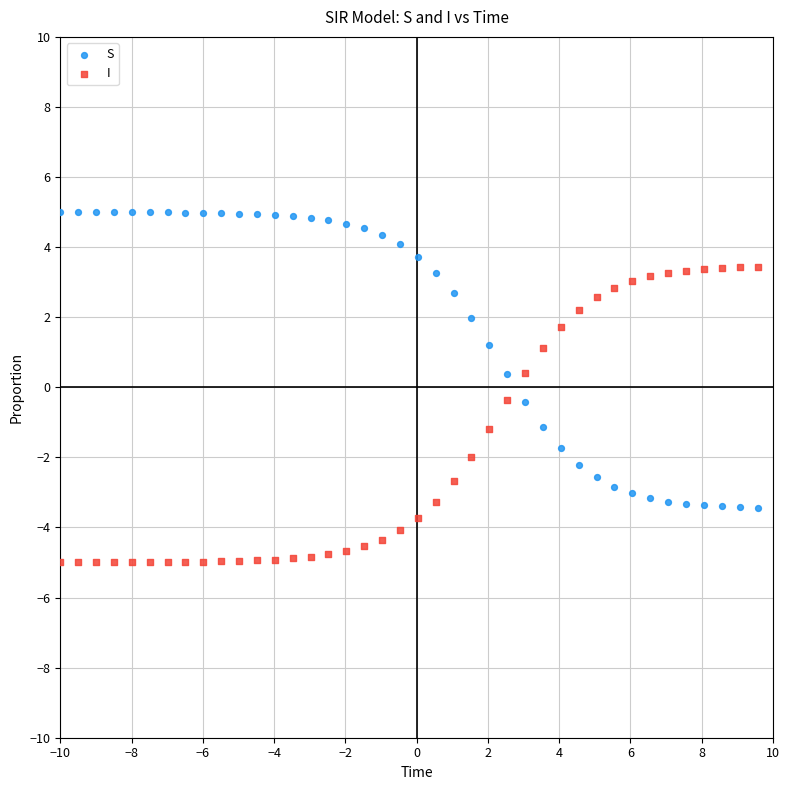

What are all the series names shown in the legend?

S, I